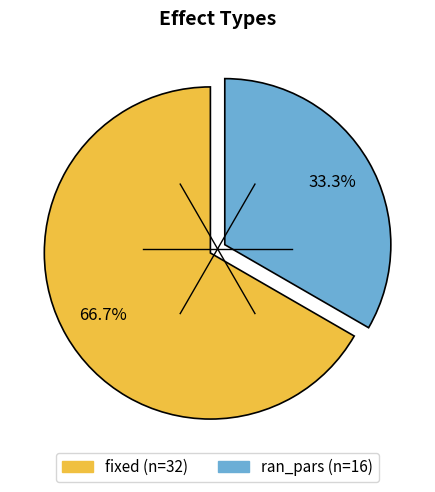

What is the total percentage of fixed and ran_pars?

100.0%